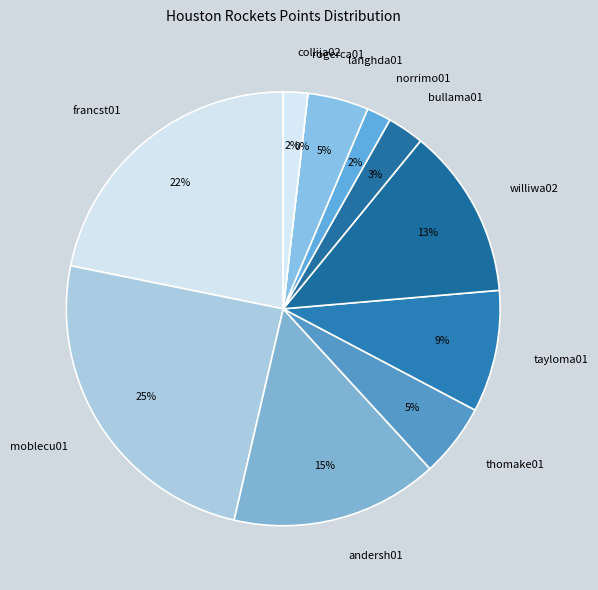

Which slice is the smallest?

rogerca01